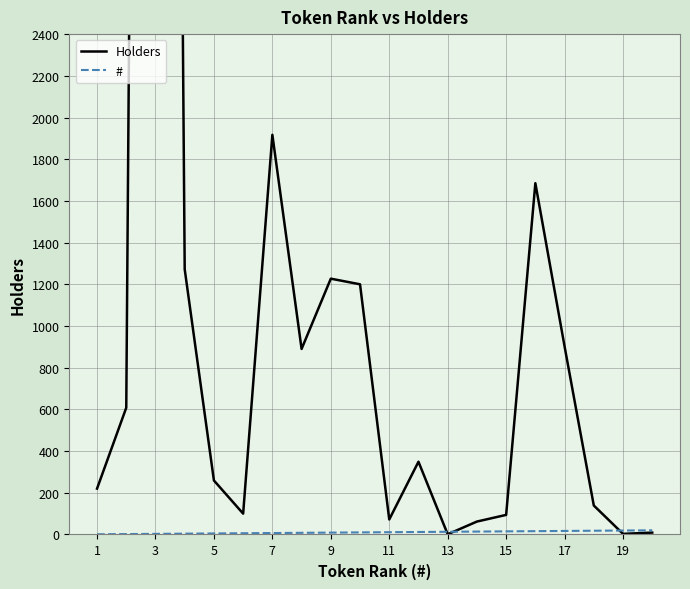

What are all the series names shown in the legend?

Holders, #